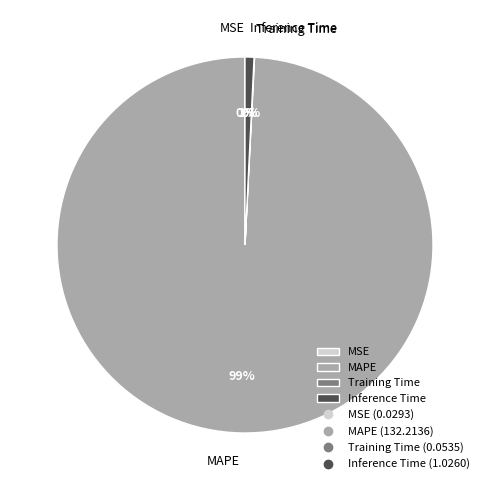

True or false: MAPE accounts for 99% of the total.

True